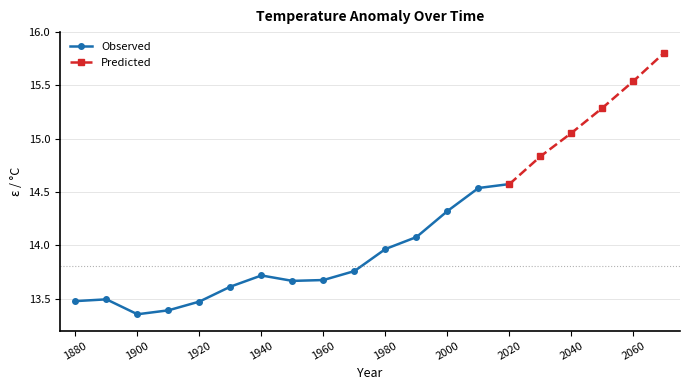

What is the average value?

14.2